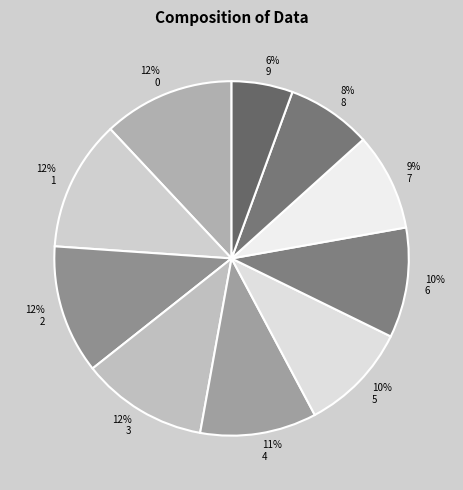

What percentage is the 6 slice, to the nearest percent?

10%